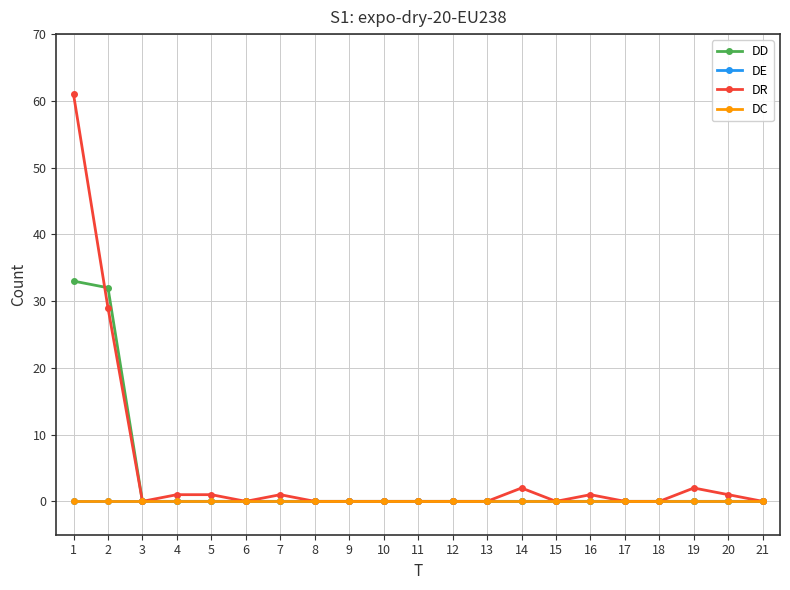

How many lines are shown in the chart?

4